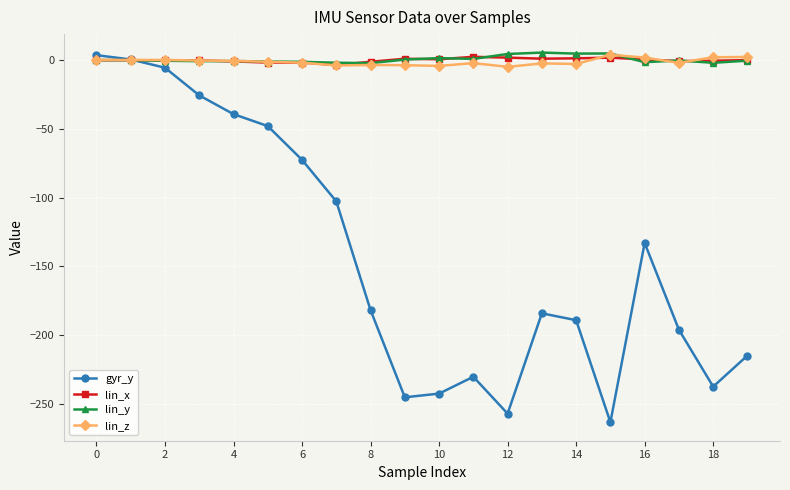

What is the smallest value displayed?

-263.4